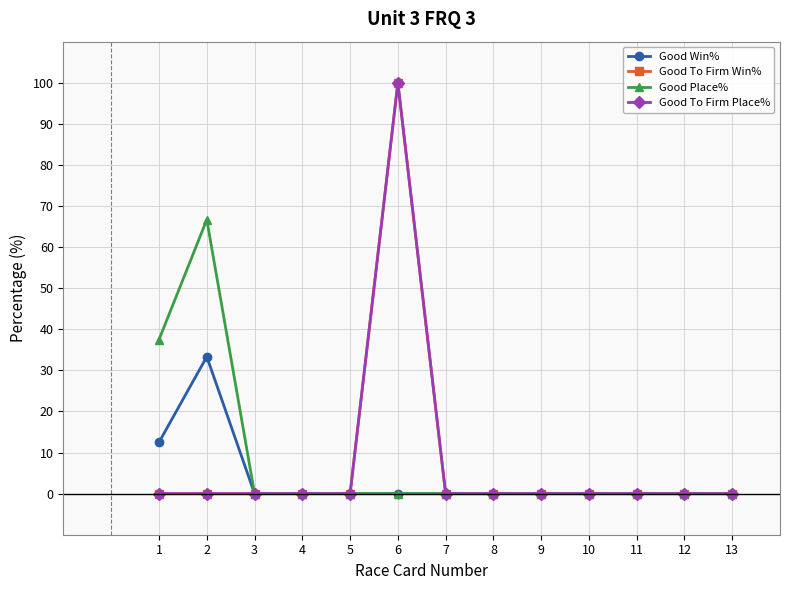

Which category has the highest value in the Good To Firm Place% series?

6